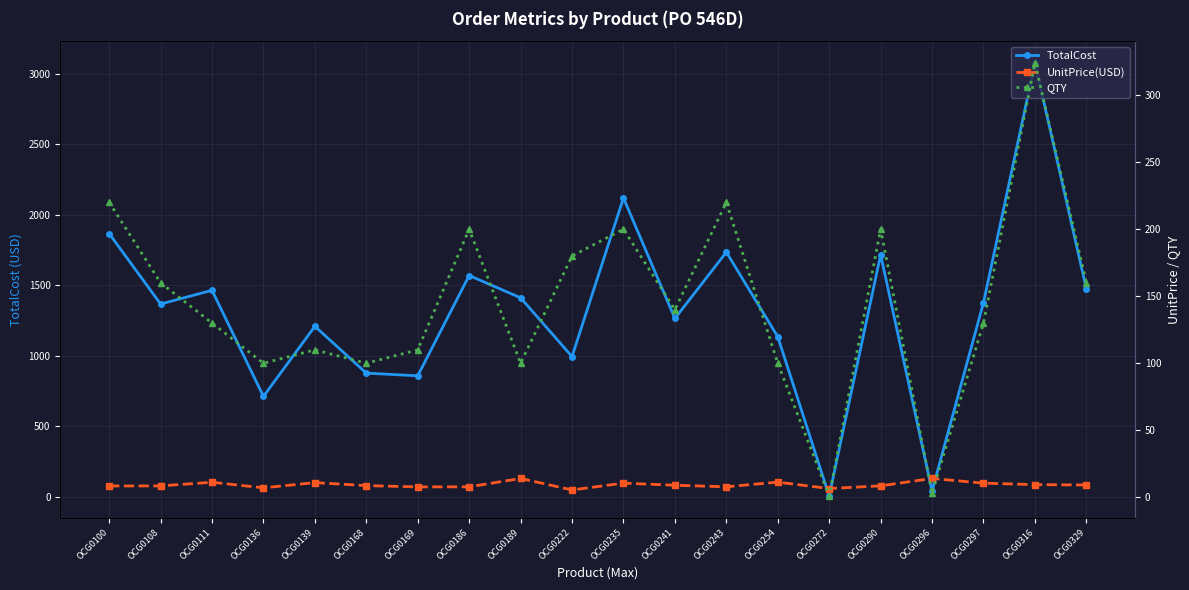

Which has a higher value, OCG0254 or OCG0241?

OCG0241